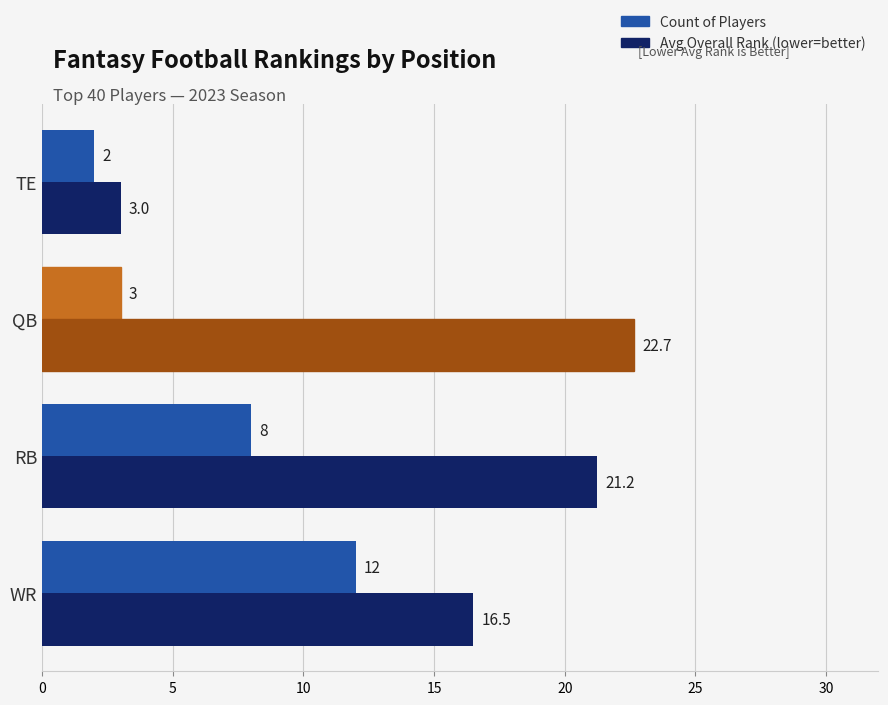

Which series has the widest spread of values?

Avg Overall Rank (lower=better)